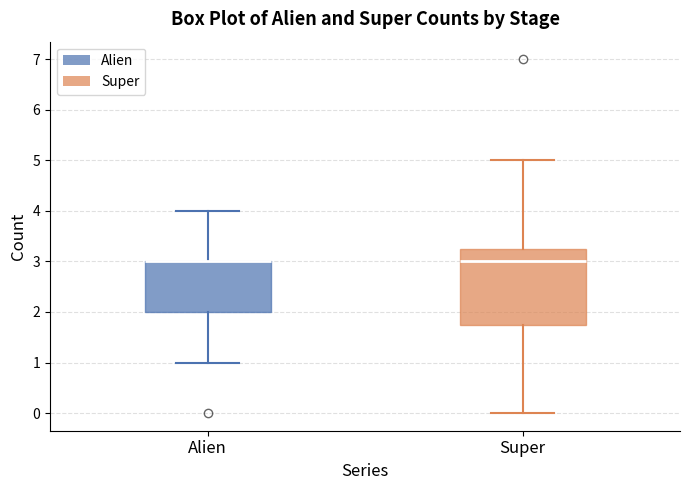

Reading left to right, transcribe this box plot: for each box, give where its median line is, the range the box spans, and where its two whiskers end, as read against the y-axis. The values are not printed on the chart, so give them approximately, as read against the axis.

Alien: median 3.0 (drawn on the box's upper edge), box 2.0 to 3.0, whiskers 1.0 to 4.0
Super: median 3.0, box 1.8 to 3.3, whiskers 0.0 to 5.0